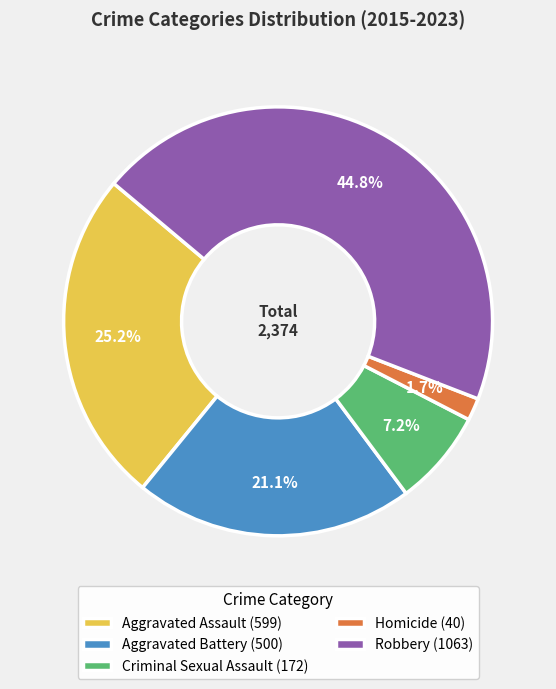

How many segments does this pie chart have?

5